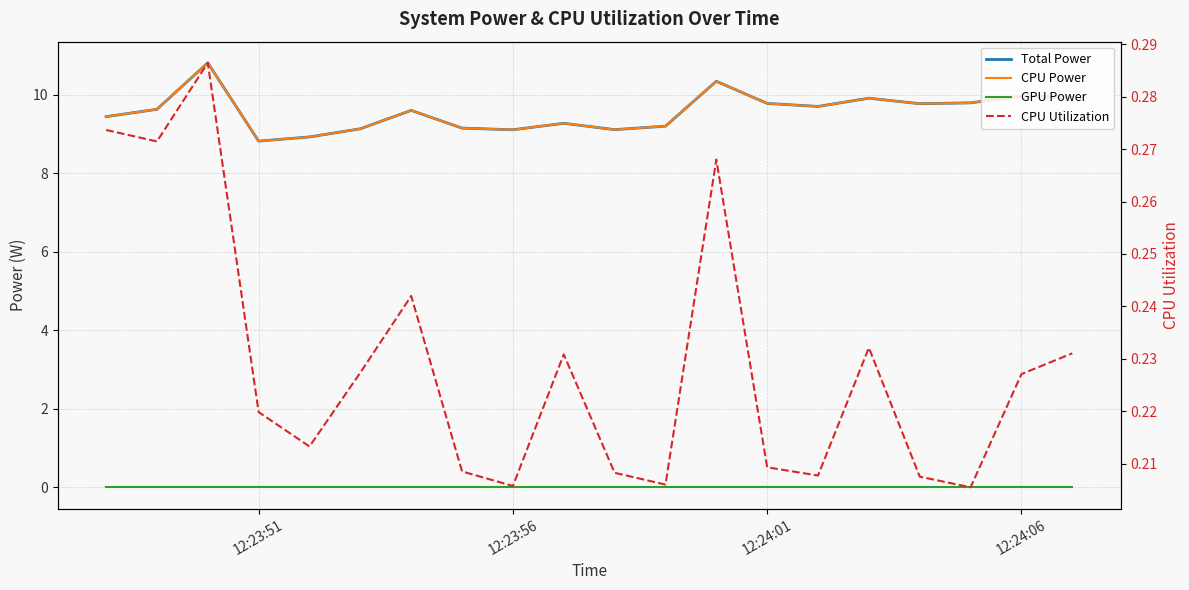

Does the chart display data point markers on the line(s)?

No